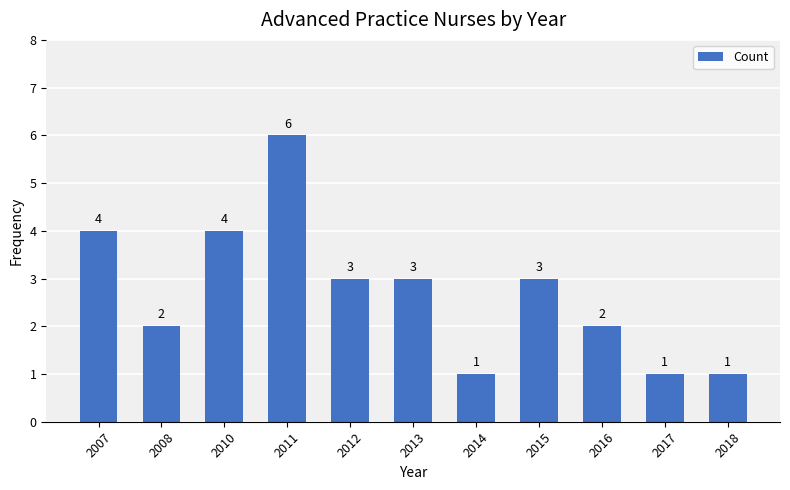

Are the bars grouped side by side (vs. stacked)?

No